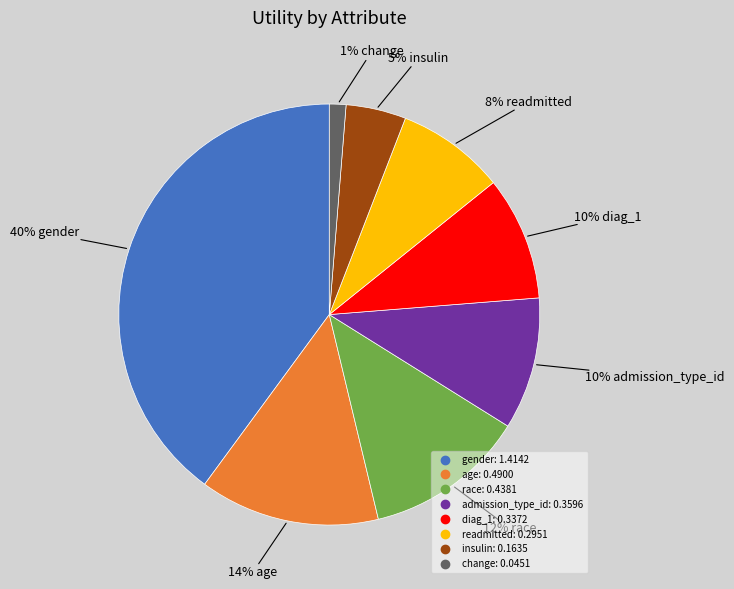

To the nearest percent, what portion does diag_1 represent?

10%